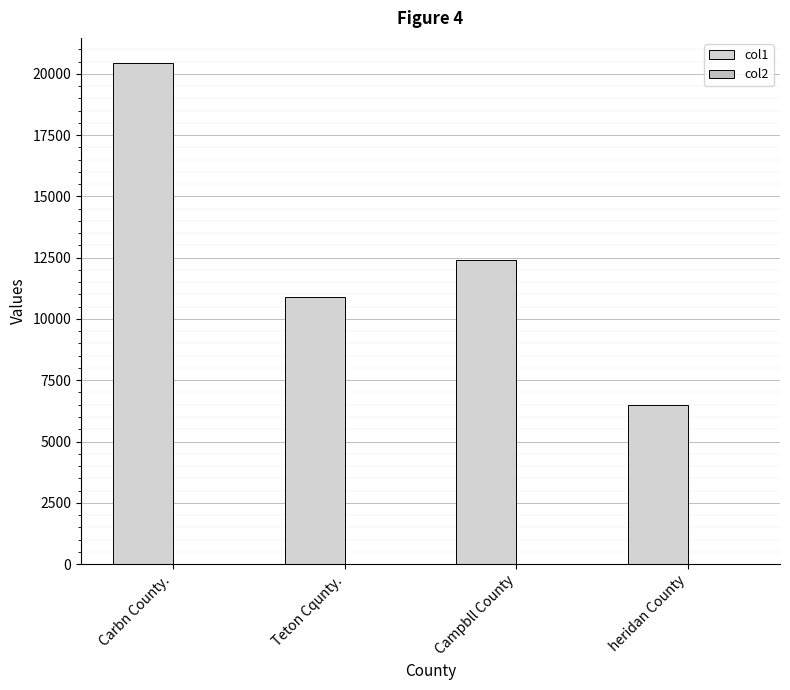

Which series has the largest total across all categories?

col1